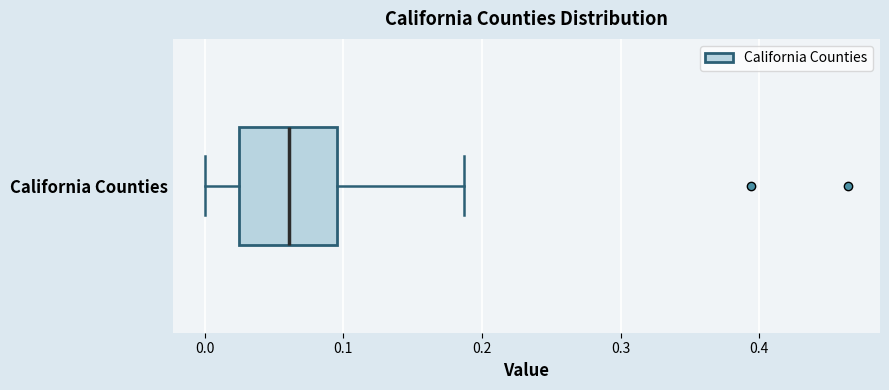

Where does the right whisker of the box for California Counties end on the x-axis? The values are not printed on the chart, so give them approximately, as read against the axis.

0.19